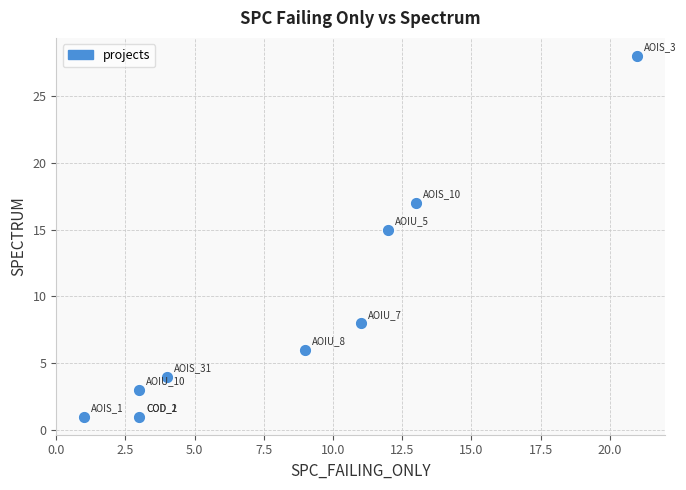

What Y value in the scatter plot is closest to 14?

15